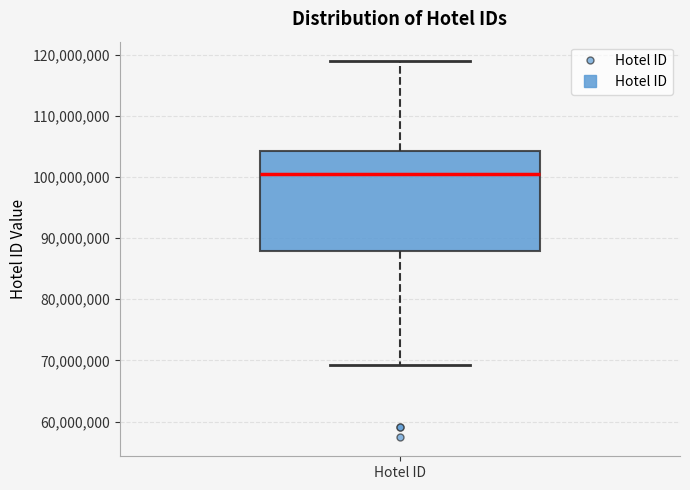

Where is the lower edge of the box for Hotel ID on the y-axis? The values are not printed on the chart, so give them approximately, as read against the axis.

88000000